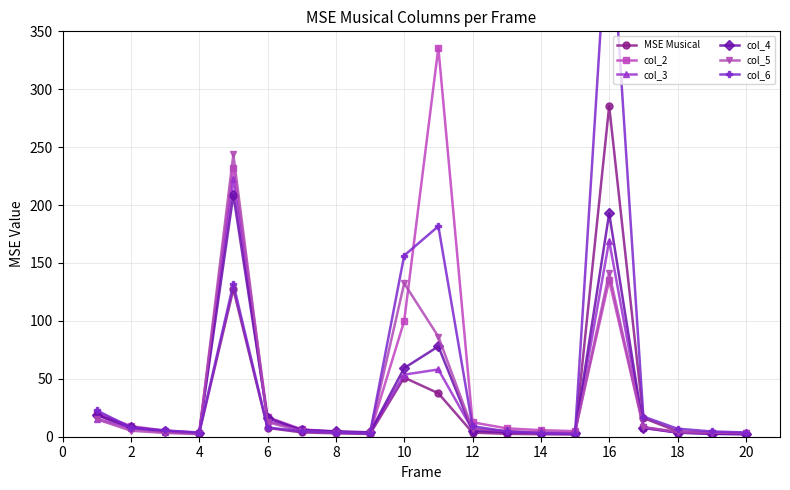

What is the value of the col_2 point at the 1st from the left?

20.7